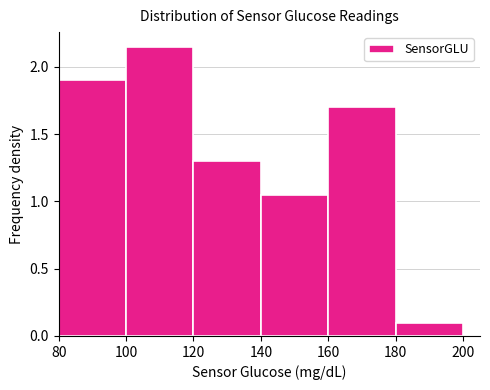

How tall is the bar that spans 140 to 160 on the x-axis? The values are not printed on the chart, so give them approximately, as read against the axis.

1.05